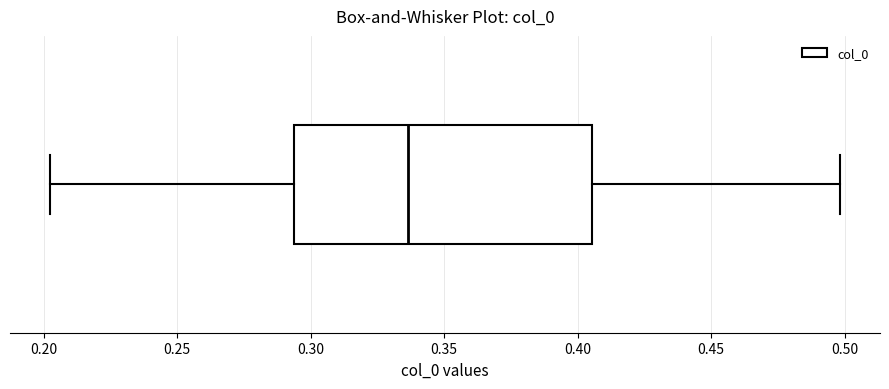

Where is the left edge of the box on the x-axis? The values are not printed on the chart, so give them approximately, as read against the axis.

0.295